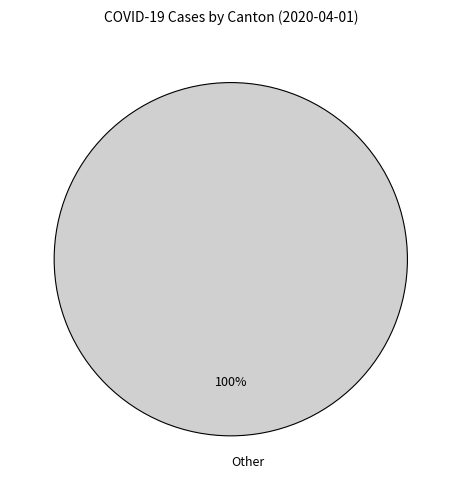

Is there any slice that represents more than half of the pie?

Yes